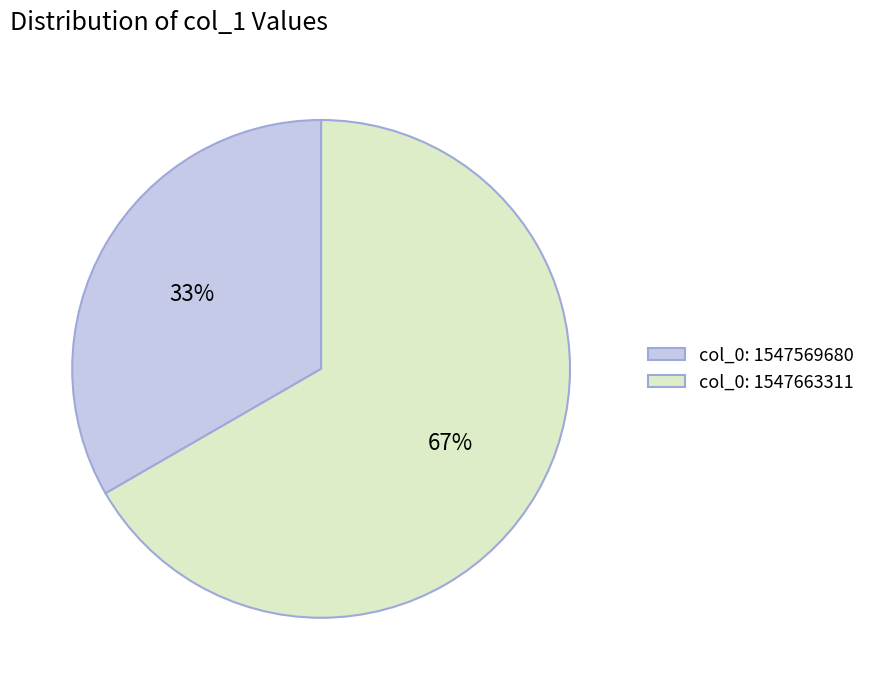

Does col_0: 1547663311 represent more than half of the total?

Yes